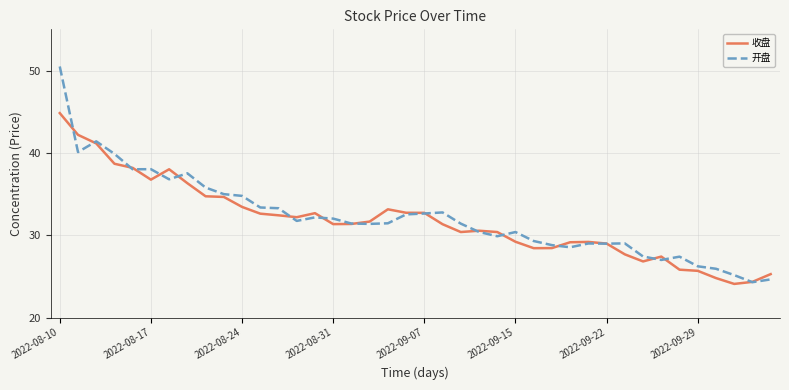

What is the lowest value of the 收盘 series?

24.1